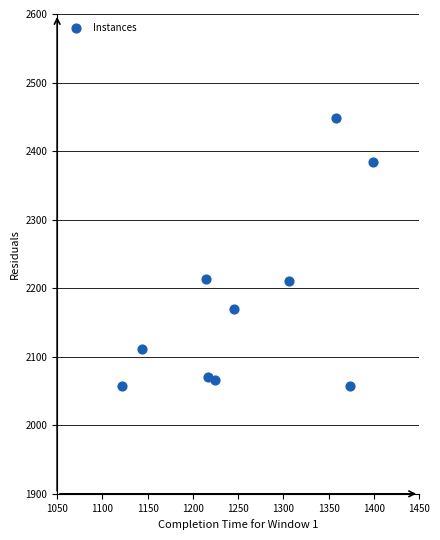

What is the range of Y values (max minus min)?

392